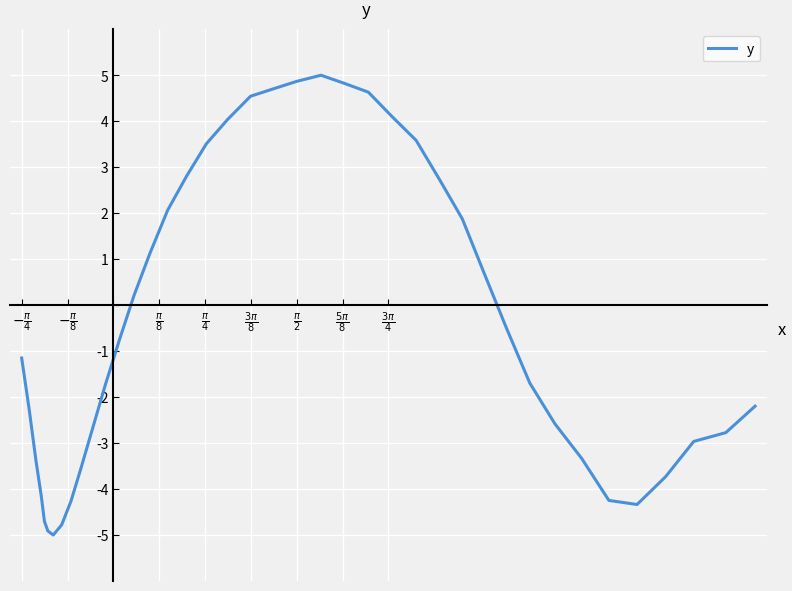

What is the difference between the maximum and minimum values?

10.0